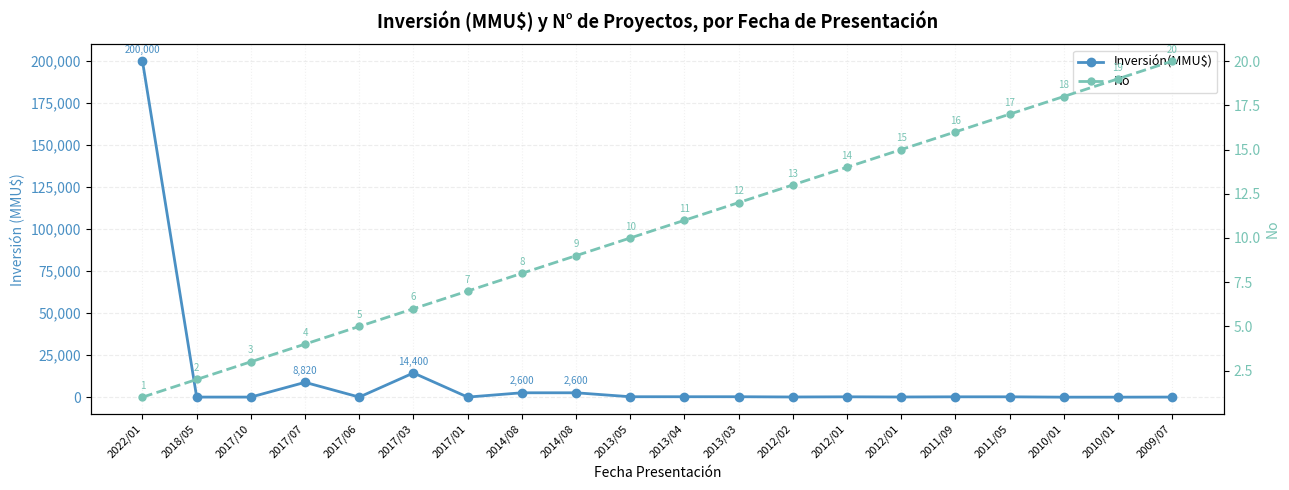

What is the label of the 9th point from the left?

2014/08